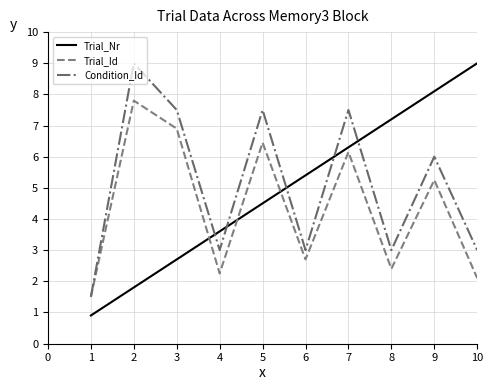

The Trial_Id series shows 10.0 at 2. True or false?

False